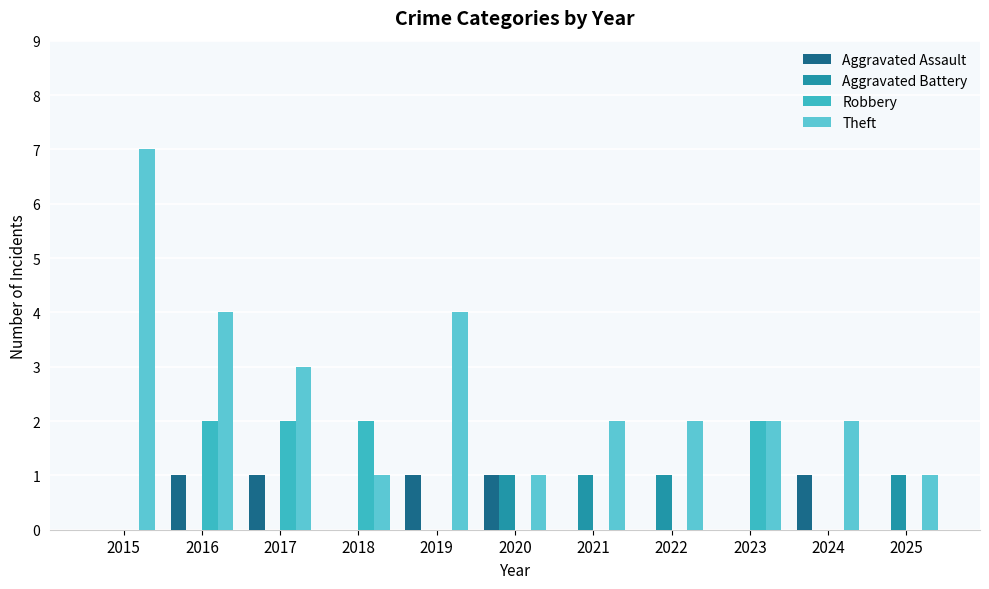

Which series has the widest spread of values?

Theft